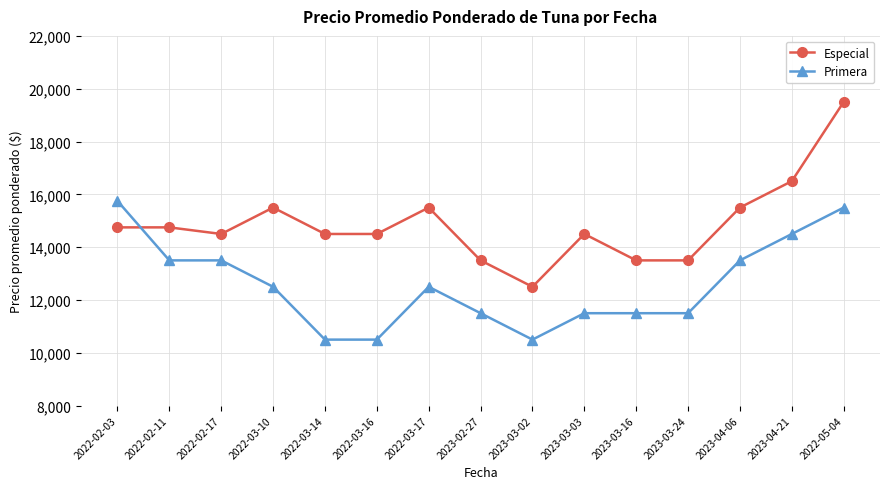

True or false: Especial has more than 0 points higher than both neighbors.

True